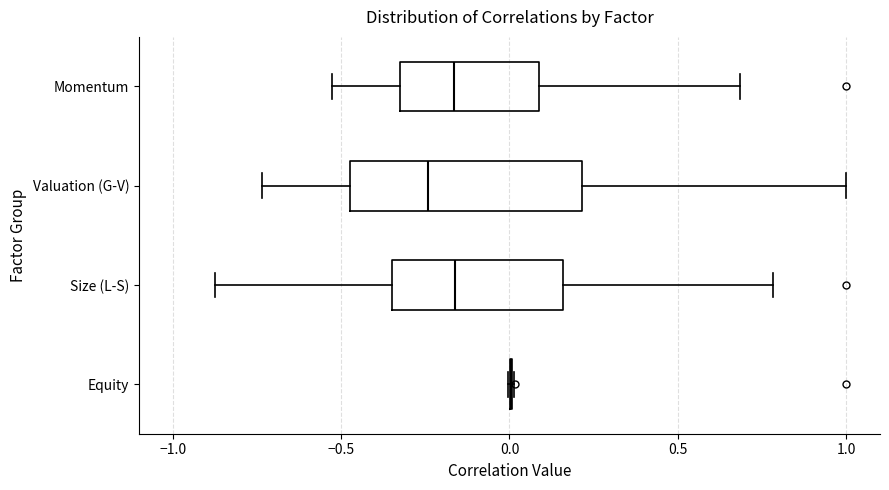

Reading bottom to top, transcribe this box plot: for each box, give where its median line is, the range the box spans, and where its two whiskers end, as read against the x-axis. The values are not printed on the chart, so give them approximately, as read against the axis.

Equity: box collapsed to a line at 0.00, whiskers 0.00 to 0.00
Size (L-S): median -0.15, box -0.35 to 0.15, whiskers -0.90 to 0.80
Valuation (G-V): median -0.25, box -0.45 to 0.20, whiskers -0.75 to 1.00
Momentum: median -0.15, box -0.30 to 0.10, whiskers -0.55 to 0.70